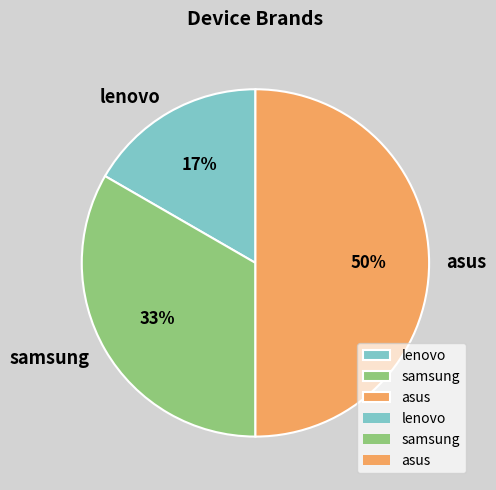

Count the number of slices in the pie.

3